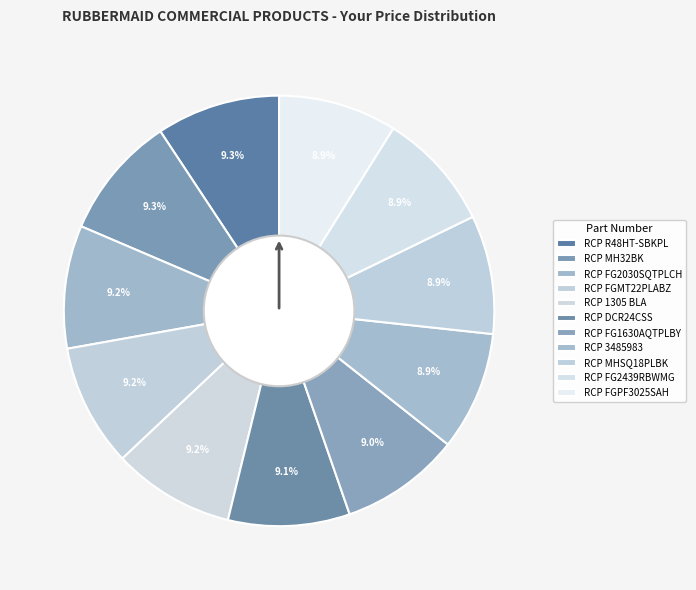

Is there any slice that represents more than half of the pie?

No